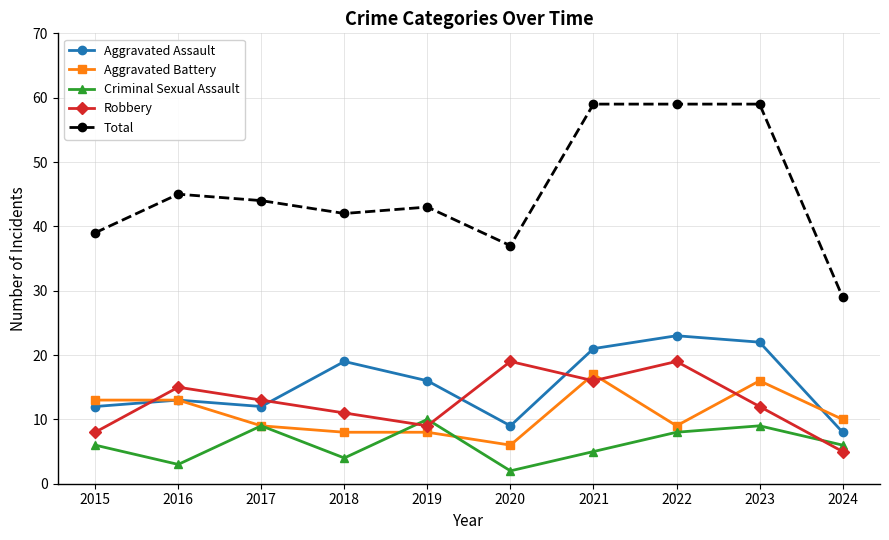

Where is Aggravated Assault nearest to the value 15?

2019